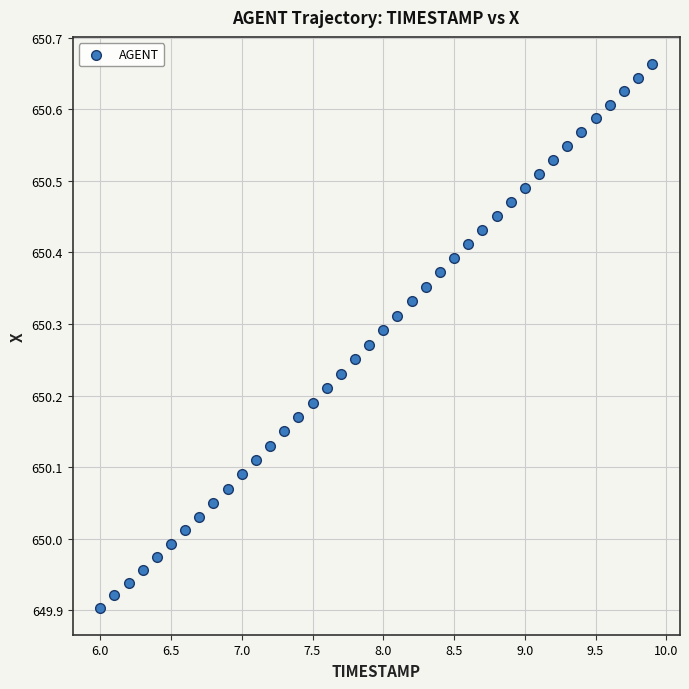

What is the range of X values (max minus min)?

3.9